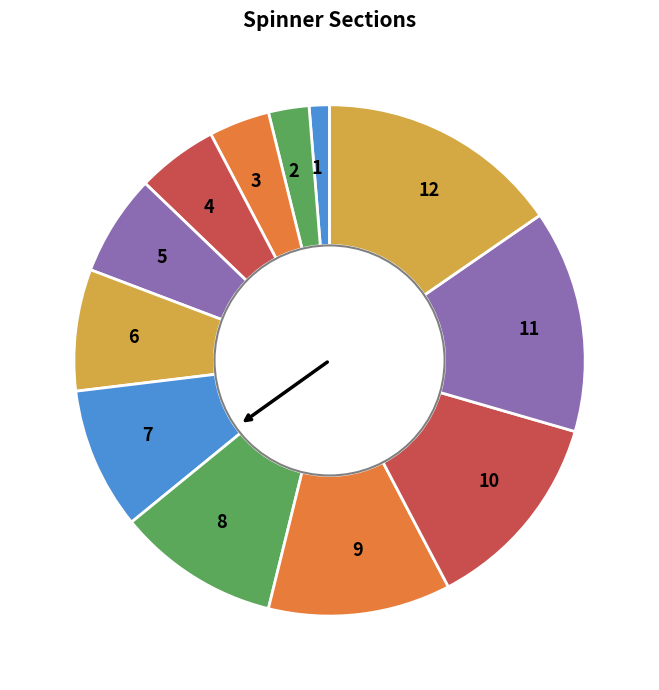

What is the ratio of the value at 12 to the value at 10?

1.2